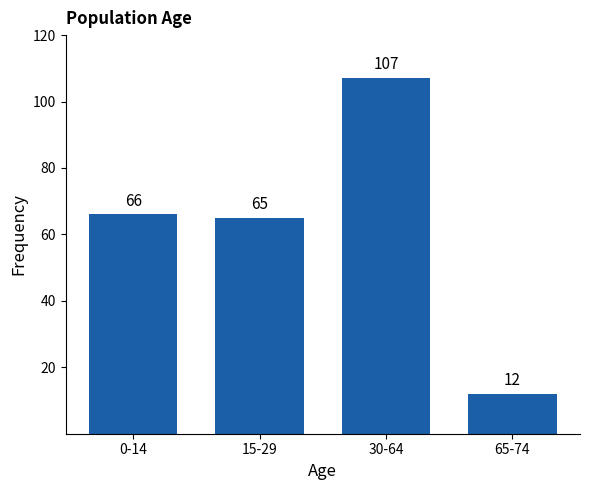

Reading left to right, list all the values displayed in this chart.

66	65	107	12